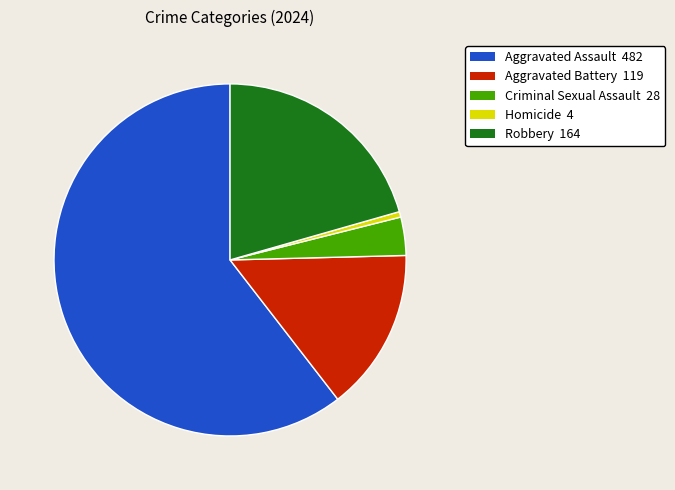

Does any single category account for the majority?

Yes